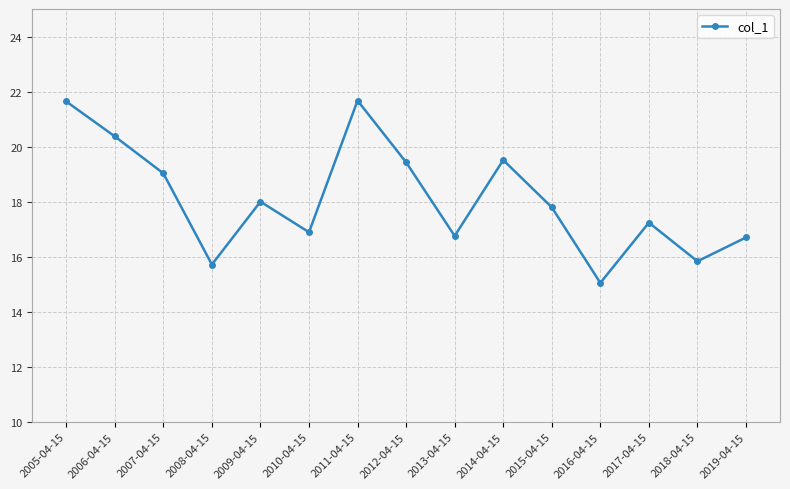

At which category does the data reach its first local peak?

2009-04-15